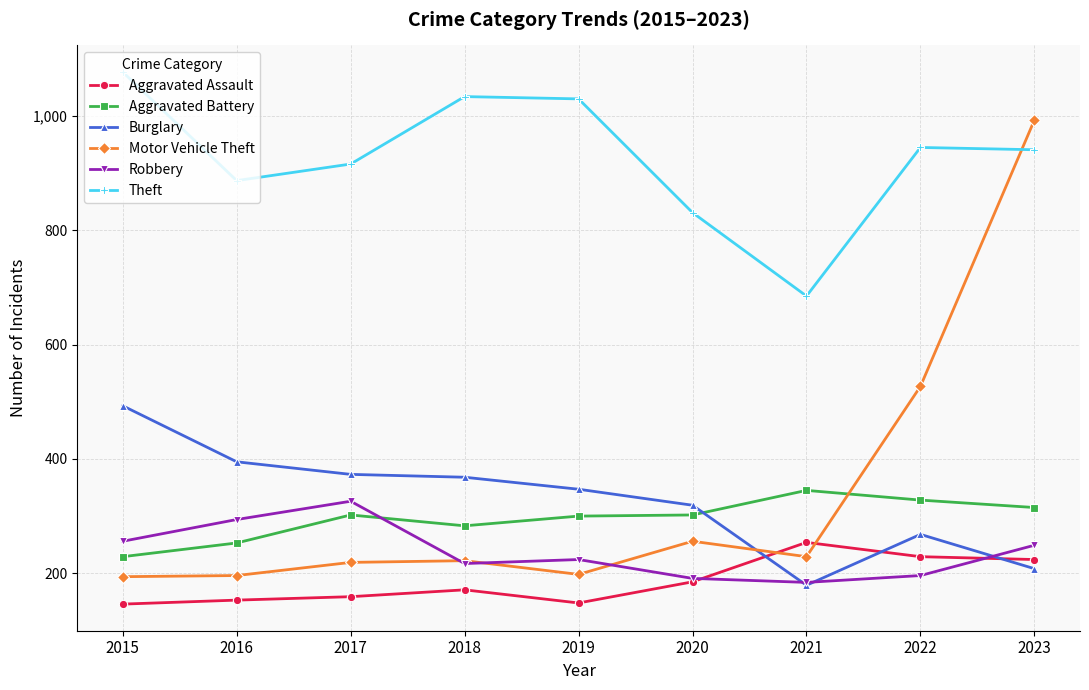

What is the difference between the second highest and second lowest values in the Aggravated Battery series?

75